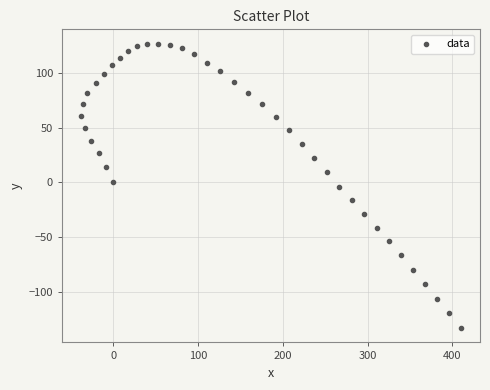

What is the range of X values (max minus min)?

448.2